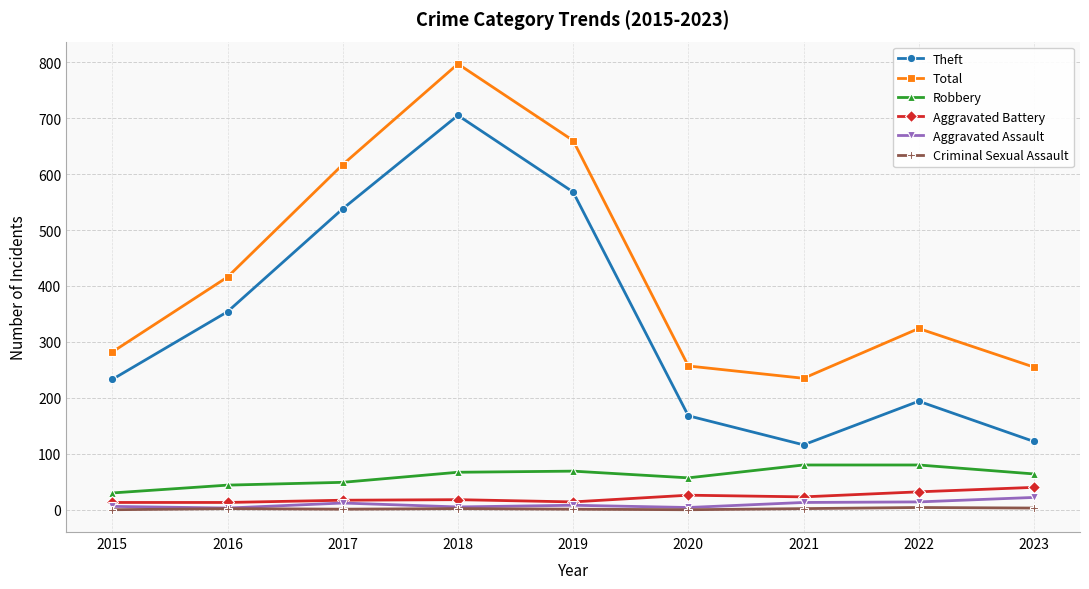

True or false: Total and Aggravated Assault intersect in this chart.

False